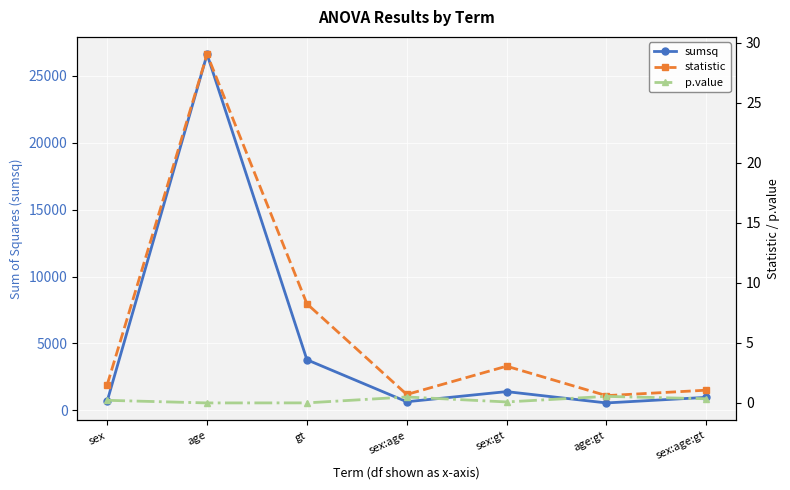

The p.value series shows 0.3 at age:gt. True or false?

False